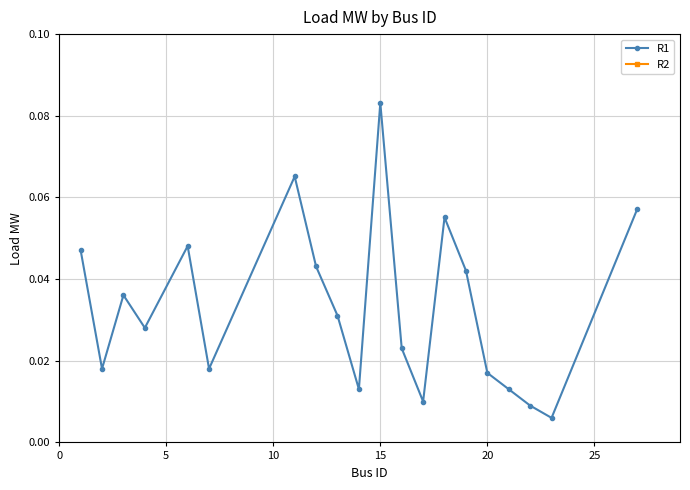

How many lines are shown in the chart?

2